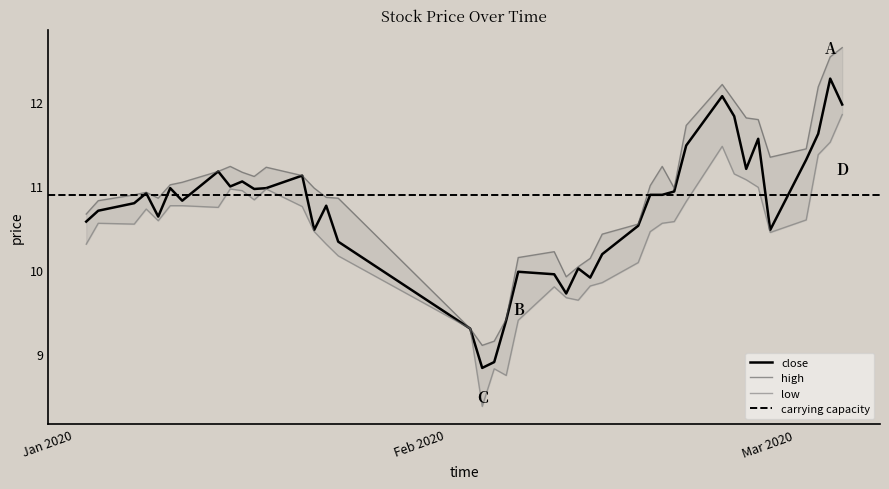

What is the lowest value of the close series?

8.8